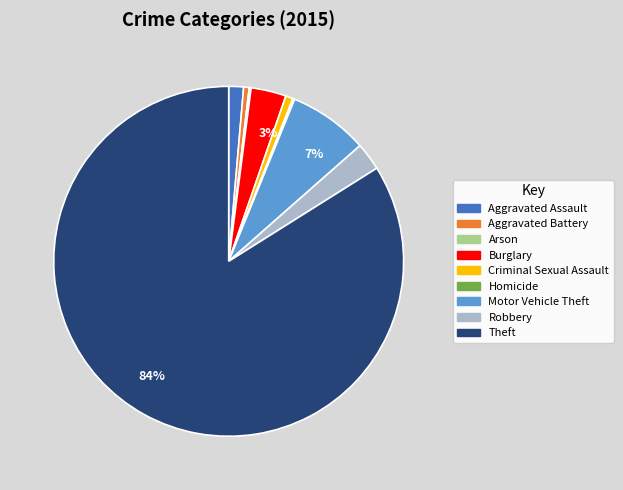

Does any single category account for the majority?

Yes